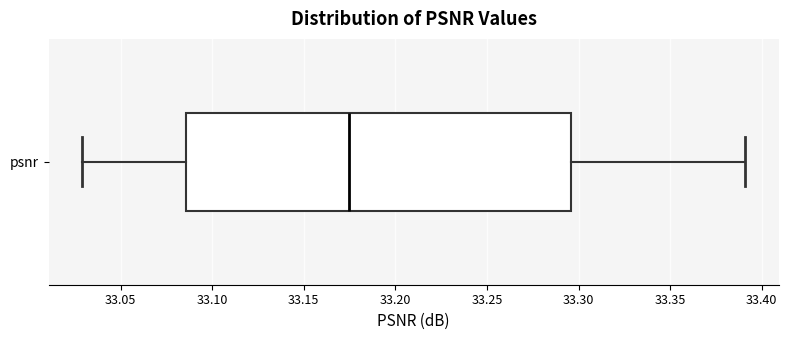

Where is the right edge of the box for psnr on the x-axis? The values are not printed on the chart, so give them approximately, as read against the axis.

33.295